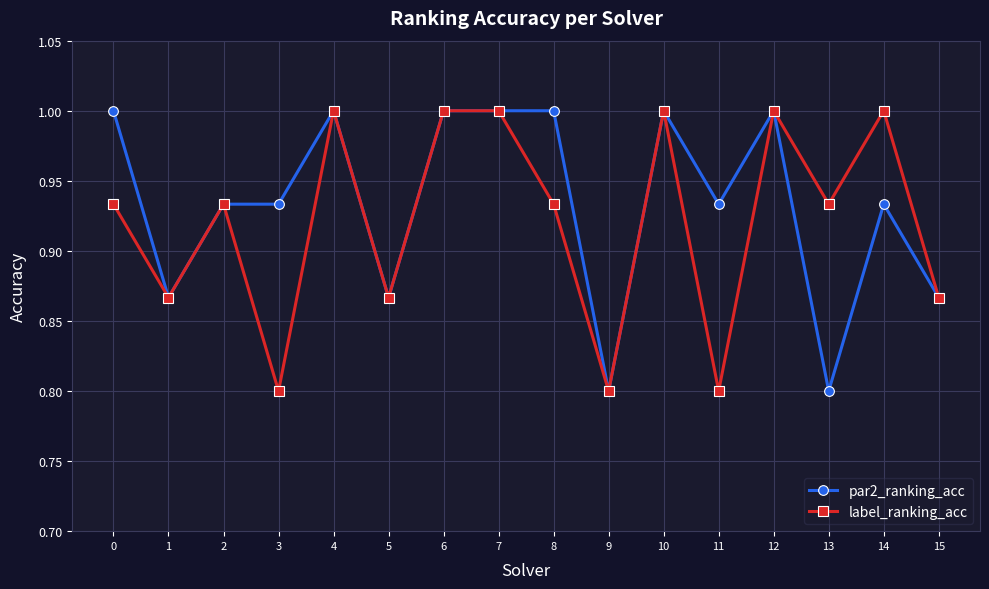

What is the value of the label_ranking_acc point at the 11th from the left?

1.0